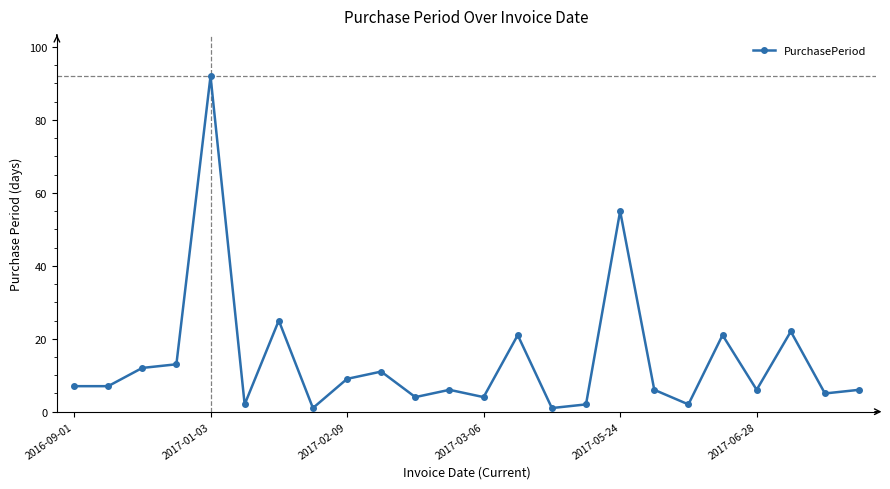

How many lines are shown in the chart?

1